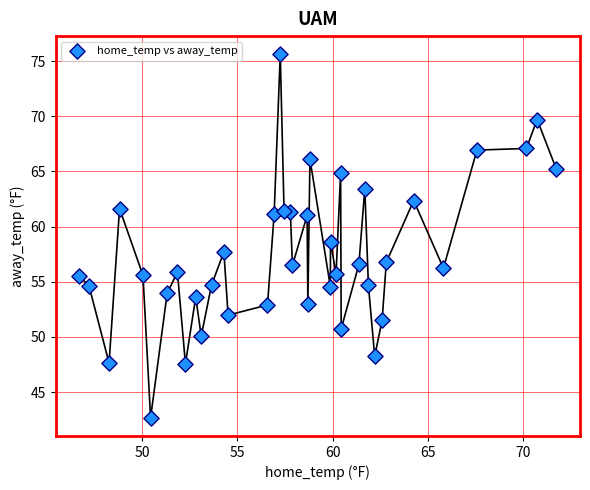

What is the range of Y values (max minus min)?

32.9